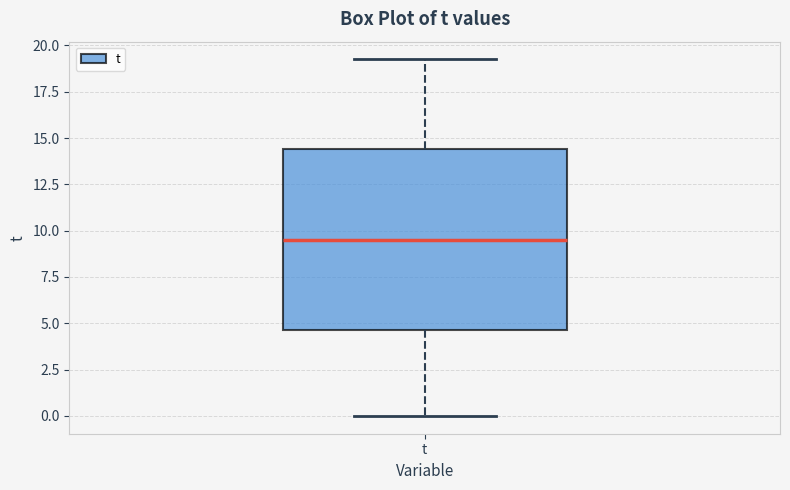

Read this box plot against the y-axis: the position of the median line, the range covered by the box, and the ends of both whiskers. The values are not printed on the chart, so give them approximately, as read against the axis.

median 9.5, box 4.5 to 14.5, whiskers 0.0 to 19.0